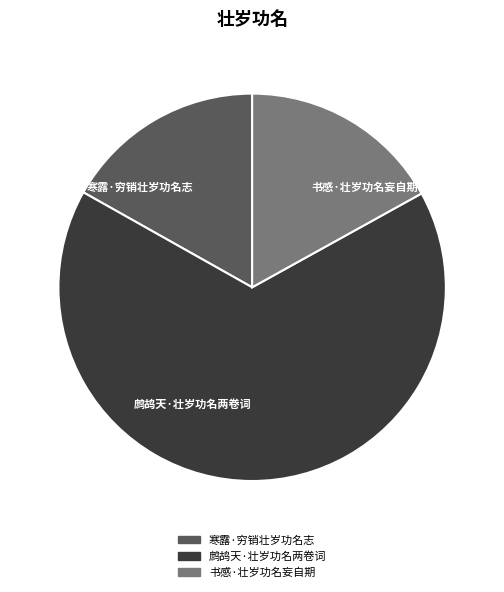

Which slice is the largest?

鹧鸪天·壮岁功名两卷词